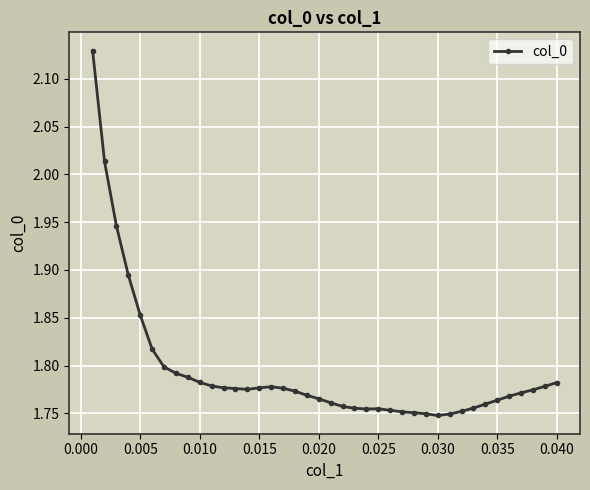

Does the chart display data point markers on the line(s)?

Yes